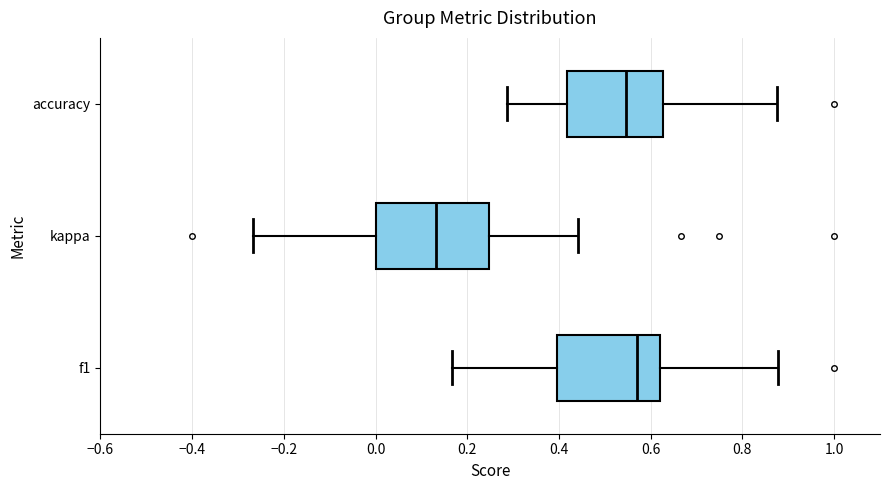

Comparing the boxes themselves (not the whiskers), which one is the widest?

kappa